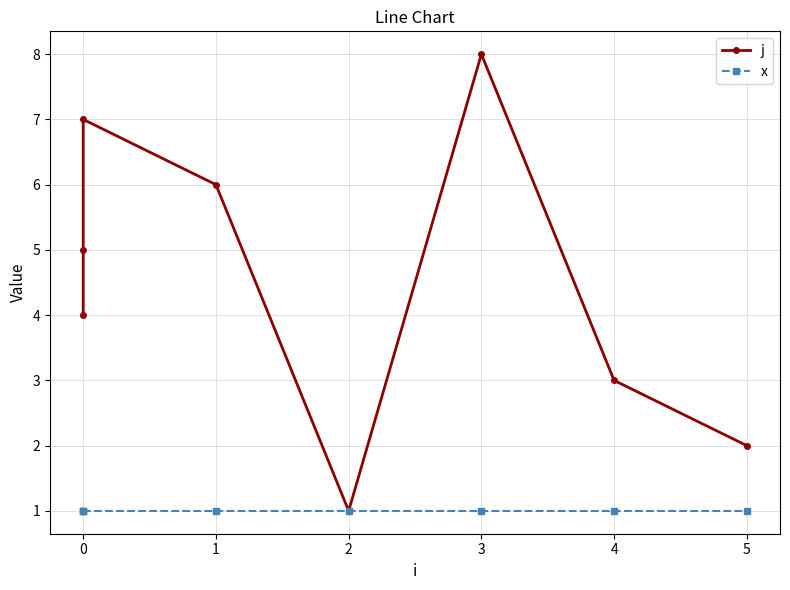

What is the value of the j point at the 5th from the left?

1